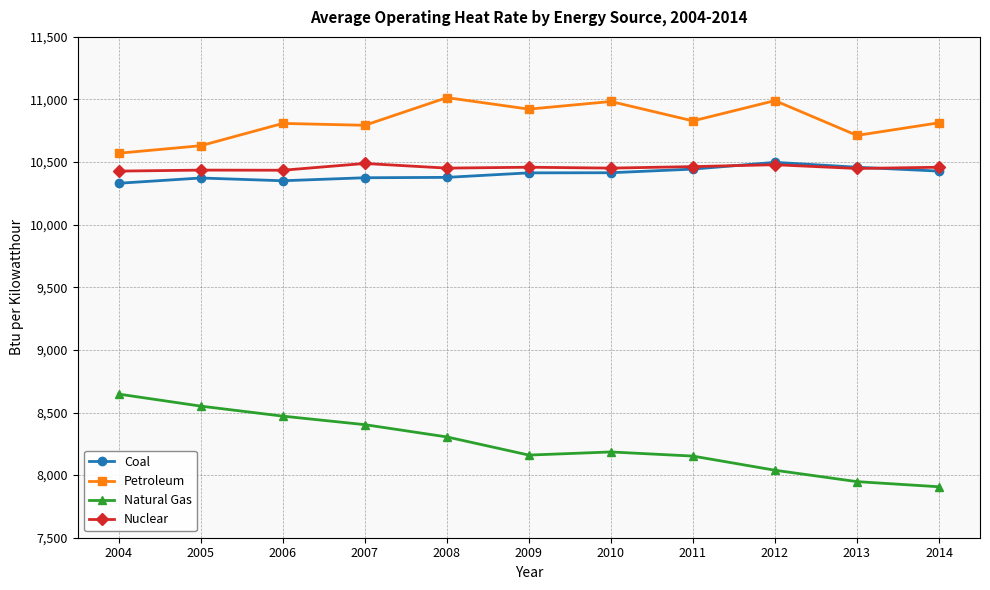

The value of Natural Gas at 2006 is 8471. True or false?

True